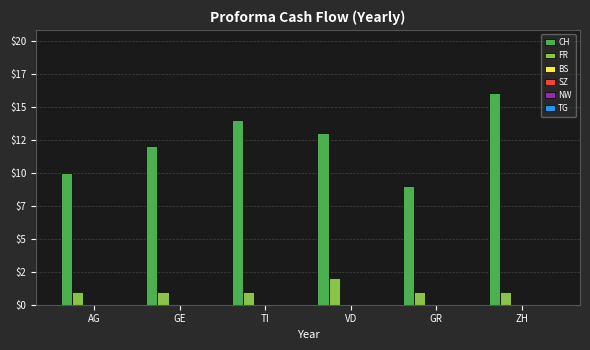

Which series has the largest total across all categories?

CH